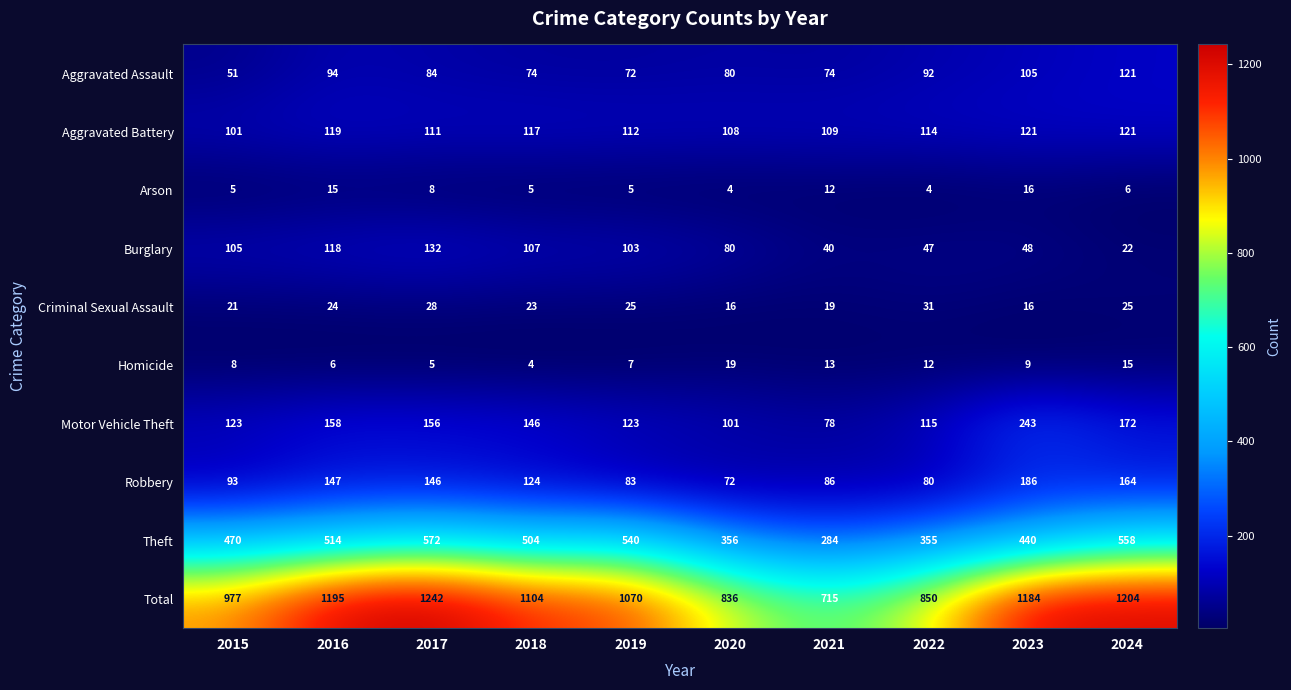

Rank the categories by Robbery value from highest to lowest.

2023, 2024, 2016, 2017, 2018, 2015, 2021, 2019, 2022, 2020